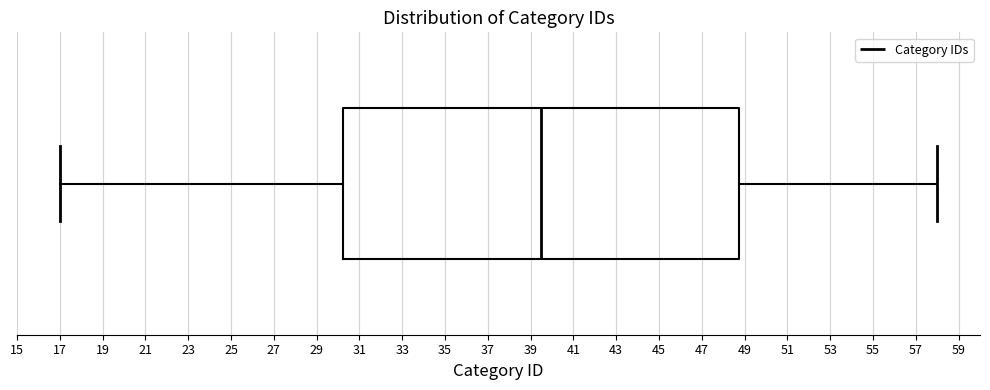

Where does the right whisker of the box end on the x-axis? The values are not printed on the chart, so give them approximately, as read against the axis.

58.0